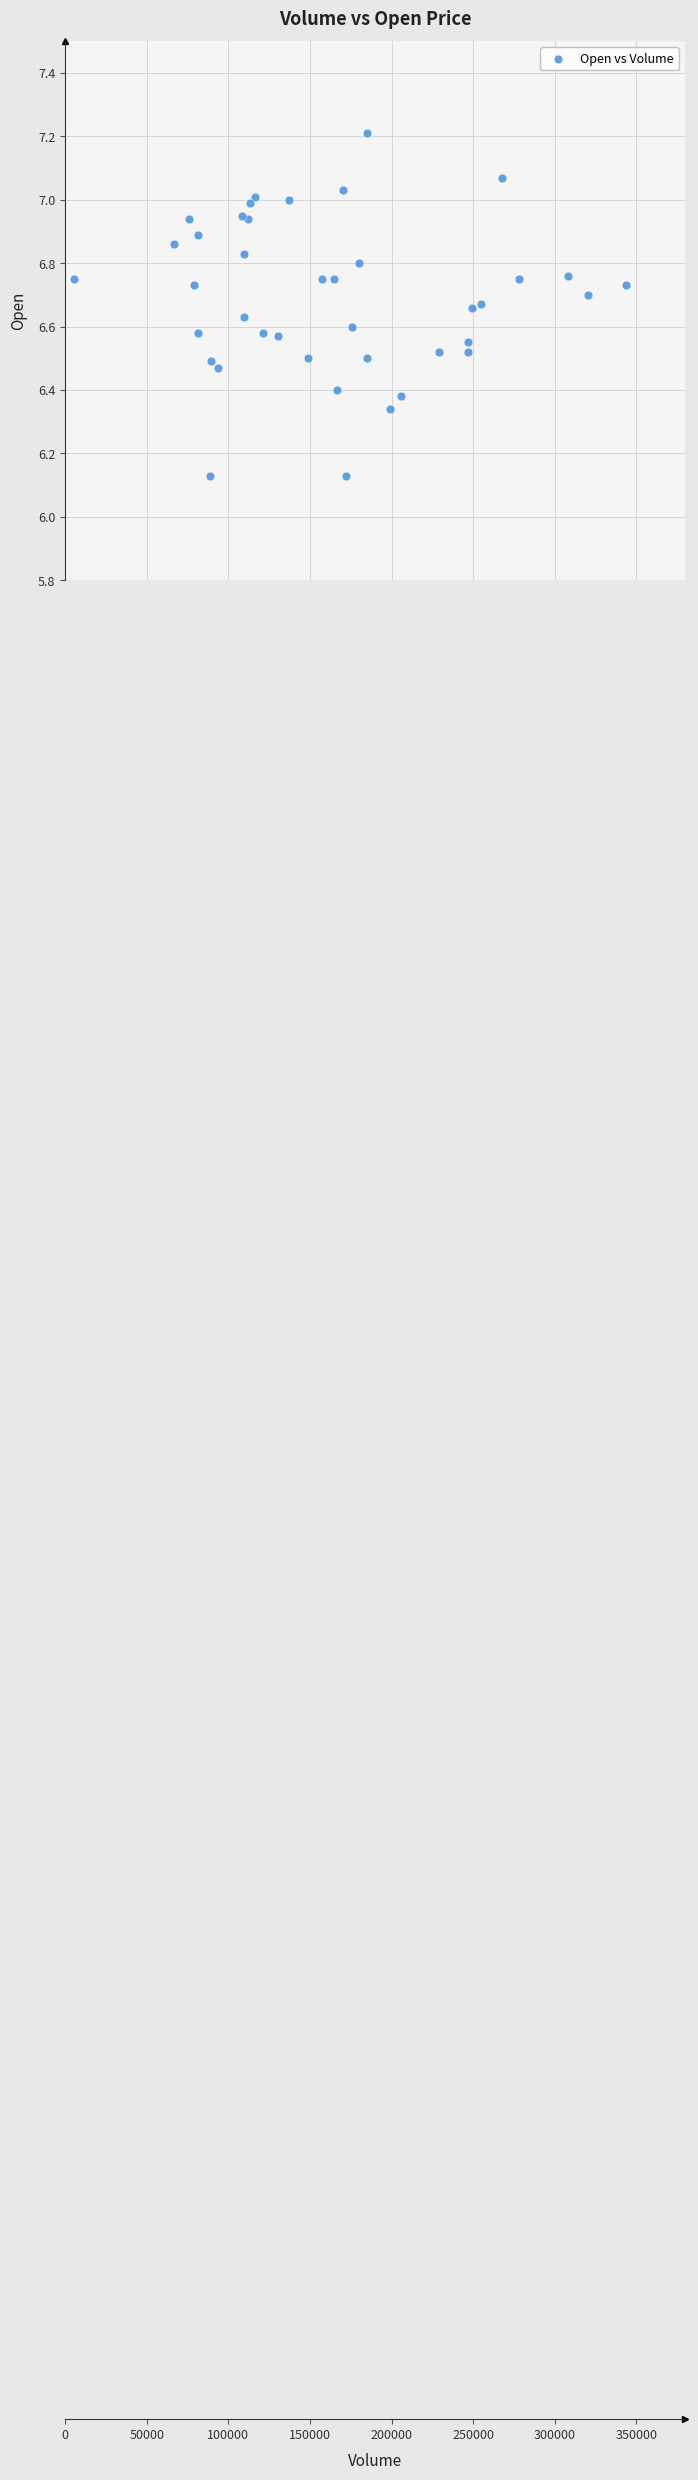

What is the range of X values (max minus min)?

338500.0